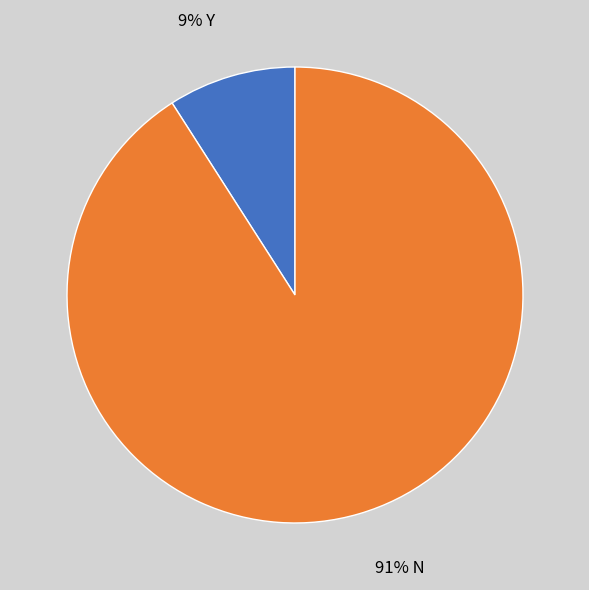

Does any single category account for the majority?

Yes